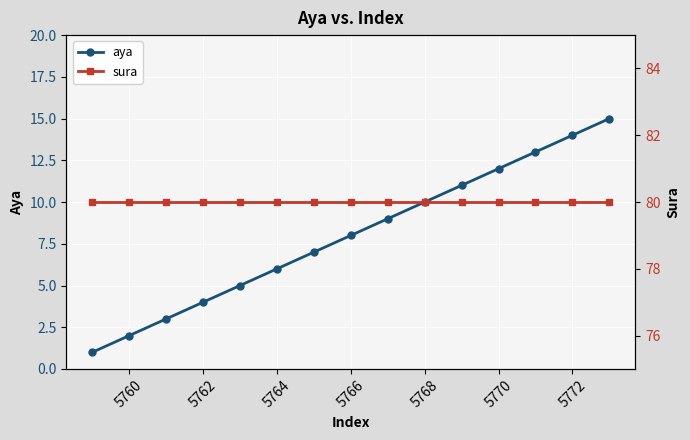

True or false: aya has a value of 4 at 5766.

False